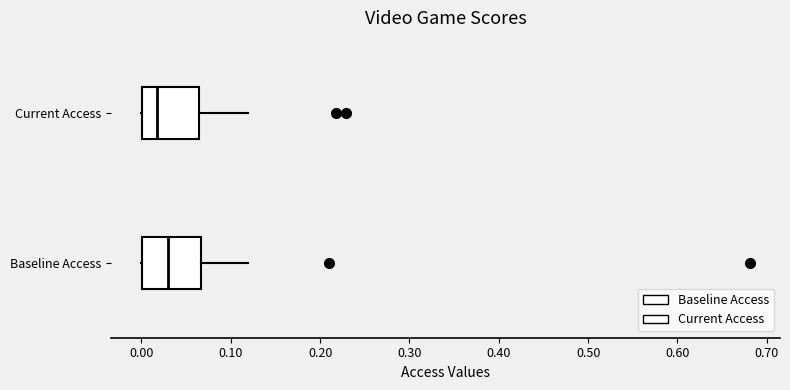

Reading bottom to top, read every box against the x-axis: the position of its median line, the range the box covers, and the ends of its whiskers. The values are not printed on the chart, so give them approximately, as read against the axis.

Baseline Access: median 0.03, box 0.00 to 0.07, whiskers 0.00 to 0.12
Current Access: median 0.02, box 0.00 to 0.06, whiskers 0.00 to 0.12